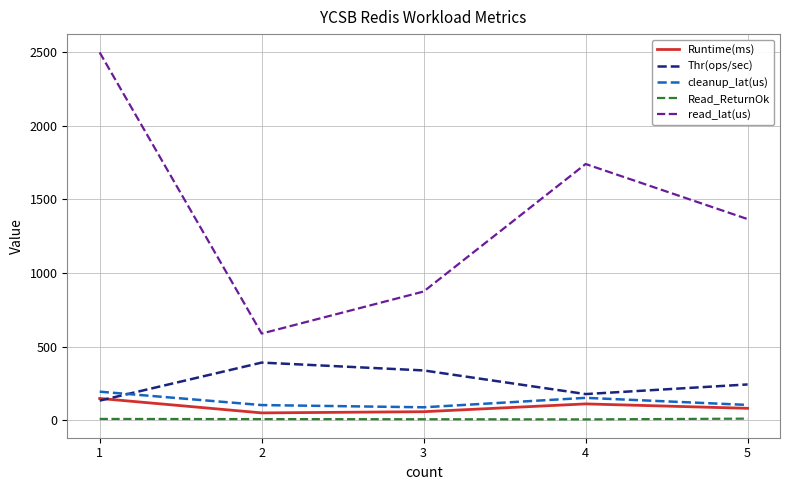

True or false: cleanup_lat(us) and Runtime(ms) intersect in this chart.

False